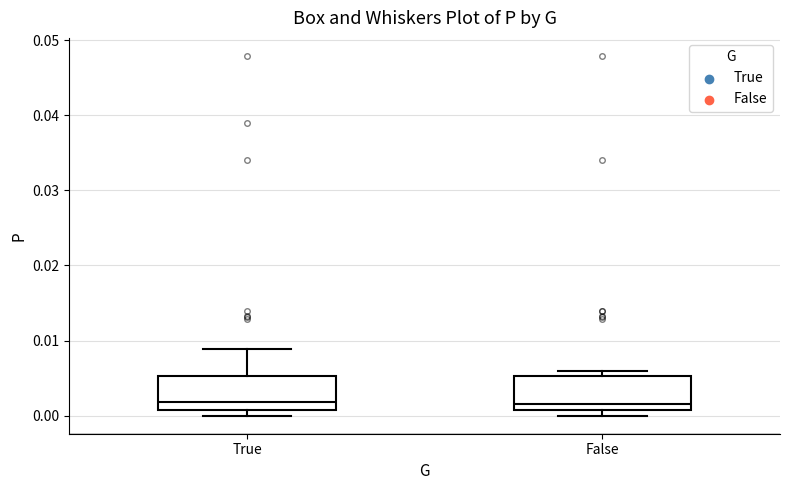

Where does the median line of the box for False sit on the y-axis? The values are not printed on the chart, so give them approximately, as read against the axis.

0.002